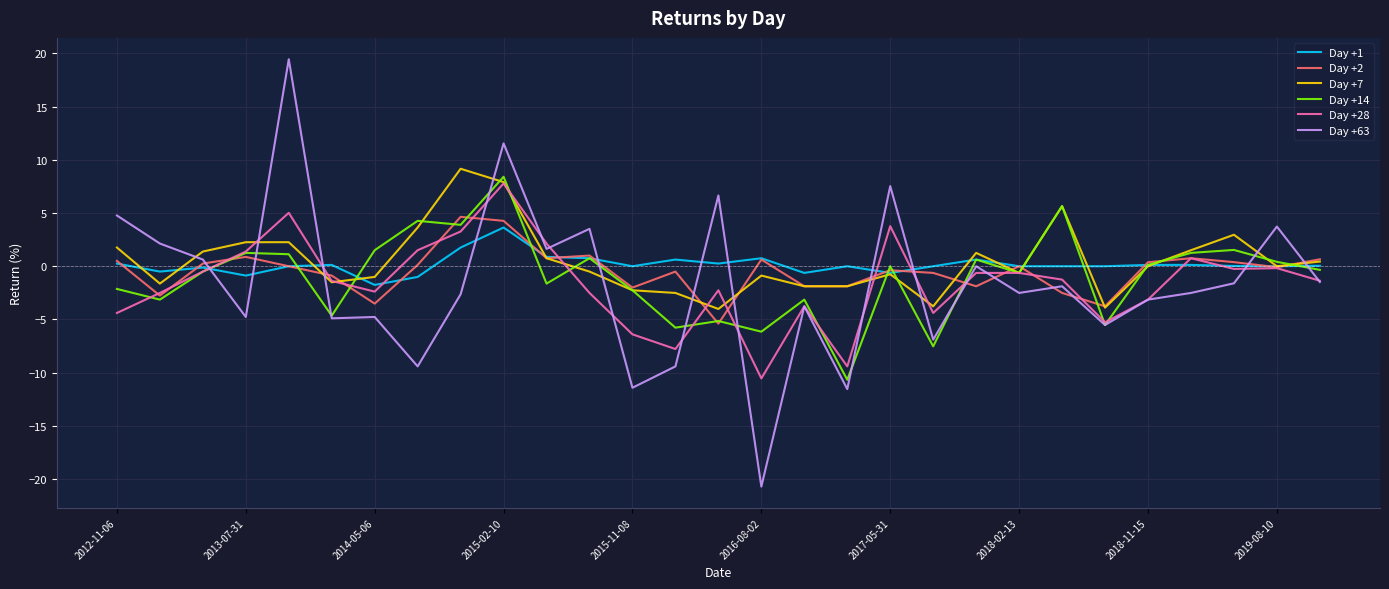

True or false: Day +1 and Day +7 cross at least once.

True